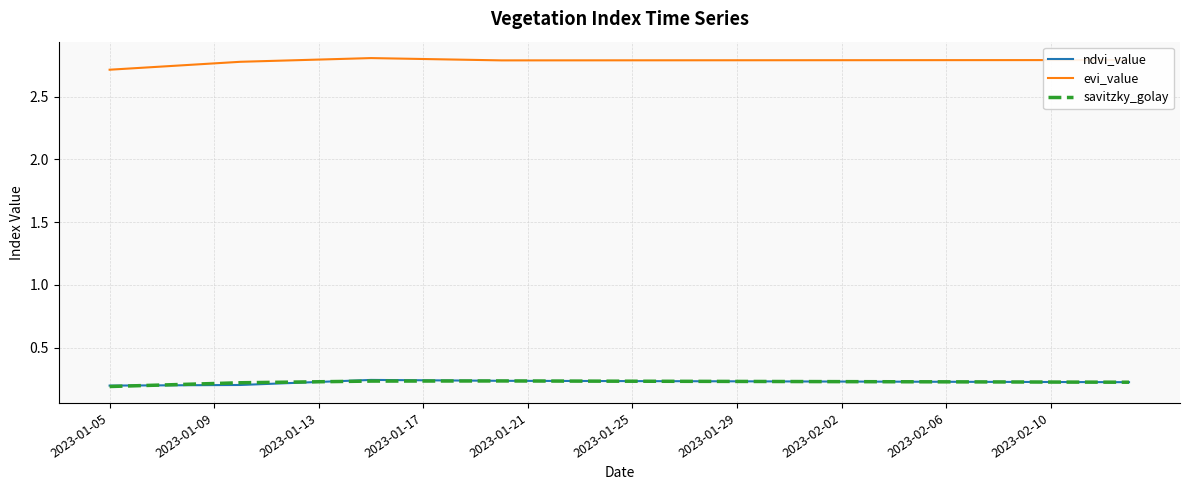

True or false: savitzky_golay and evi_value intersect in this chart.

False